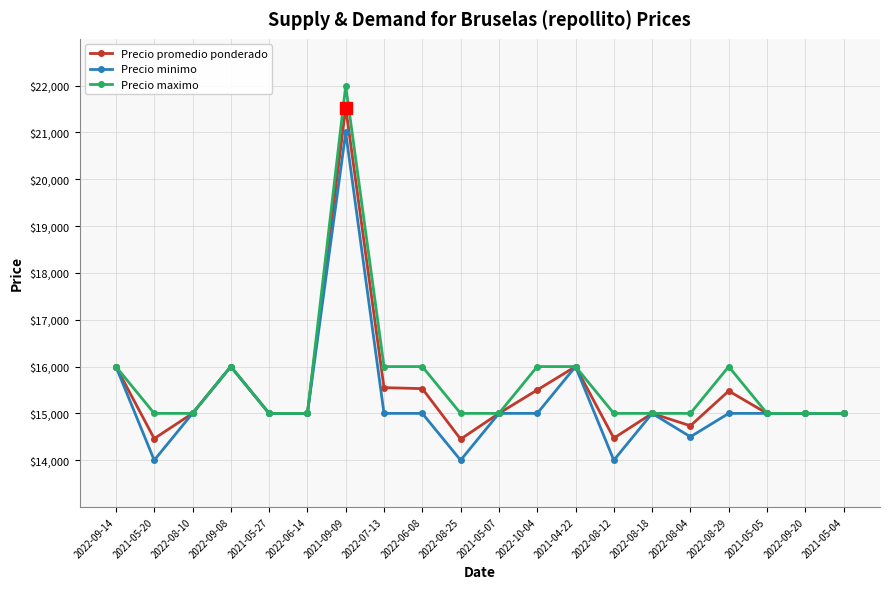

List the series in order of their peak value, highest first.

Precio maximo, Precio promedio ponderado, Precio minimo